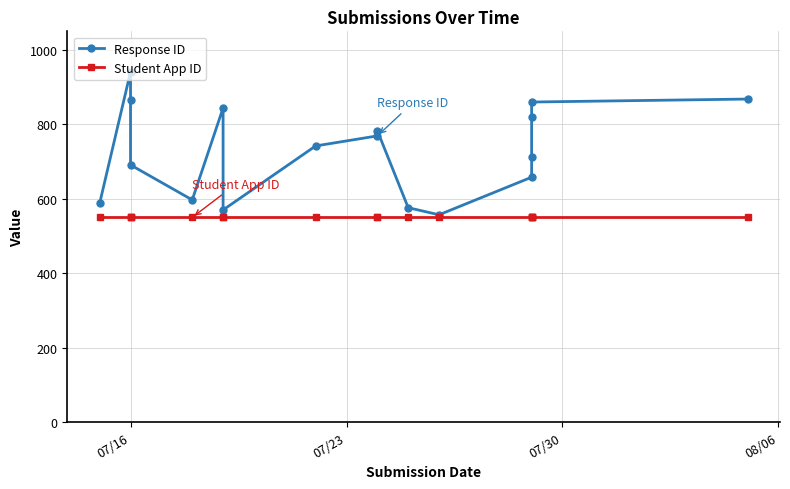

True or false: Student App ID has more than 0 points higher than both neighbors.

False